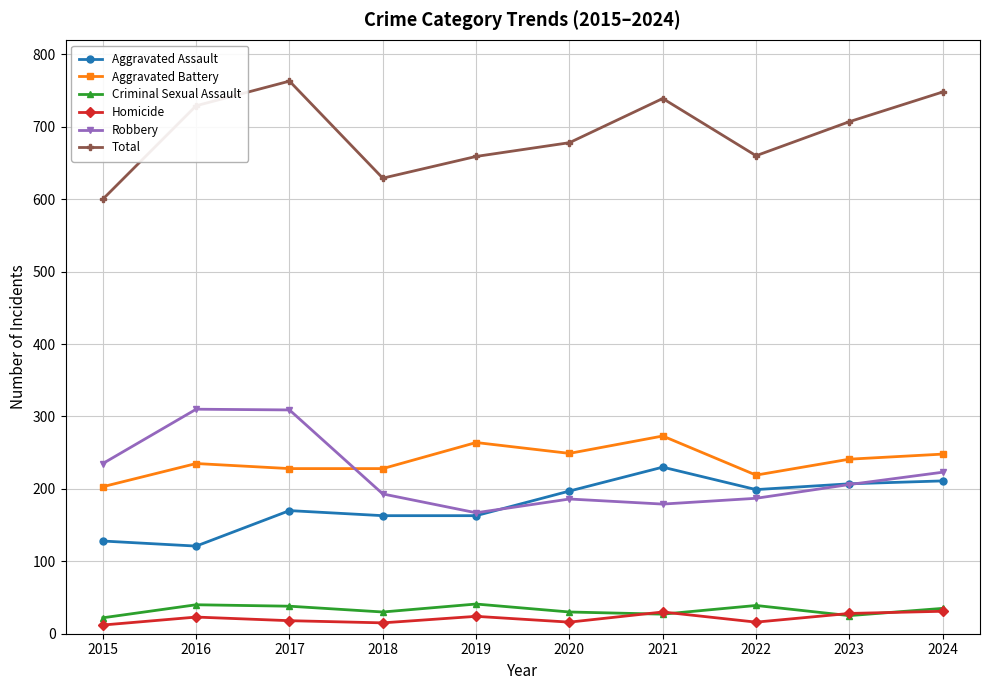

How many lines are shown in the chart?

6